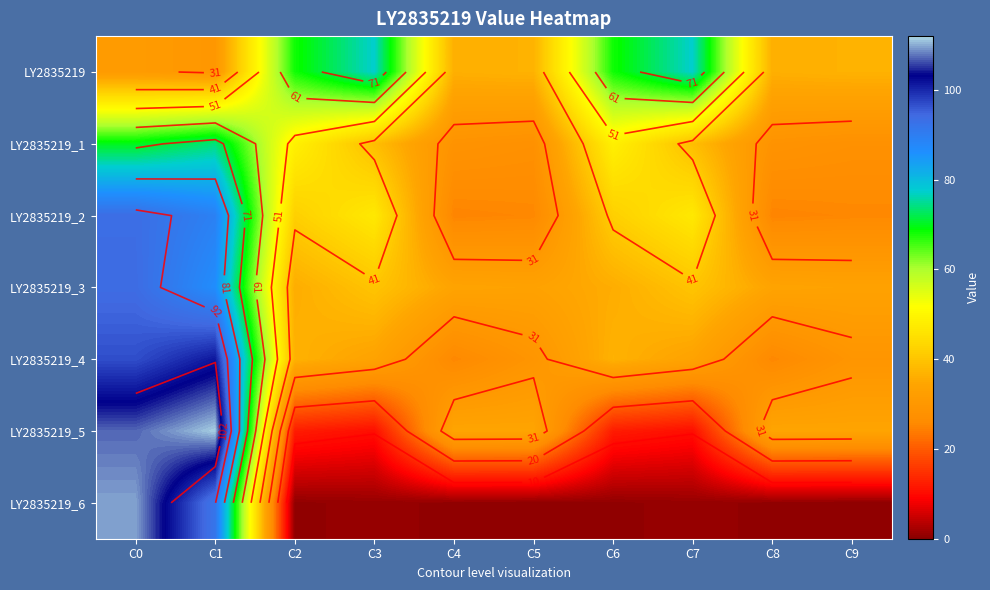

At which category is the sum across all series the highest?

C0